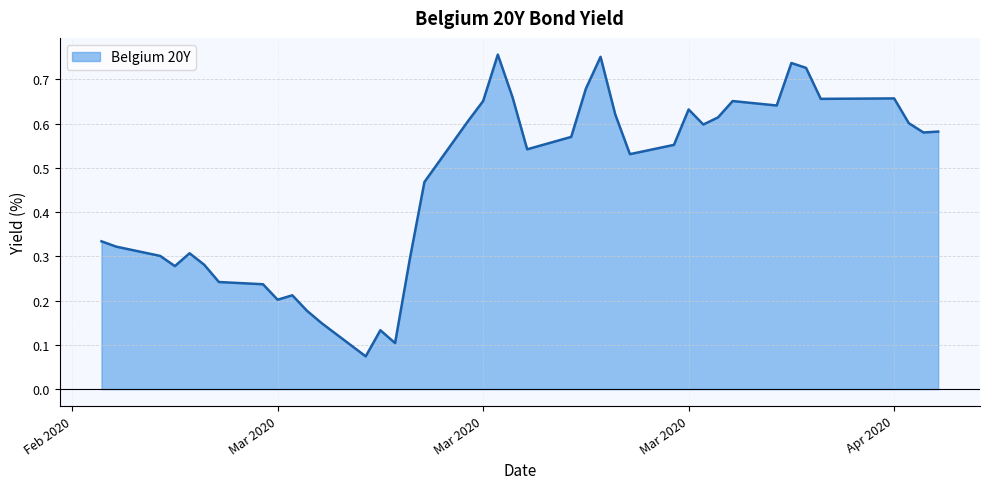

Reading left to right, transcribe all the data shown in this chart.

0.3	0.3	0.3	0.3	0.3	0.3	0.2	0.2	0.2	0.2	0.2	0.1	0.1	0.1	0.1	0.3	0.5	0.6	0.7	0.8	0.7	0.5	0.6	0.7	0.8	0.6	0.5	0.6	0.6	0.6	0.6	0.7	0.6	0.7	0.7	0.7	0.7	0.6	0.6	0.6